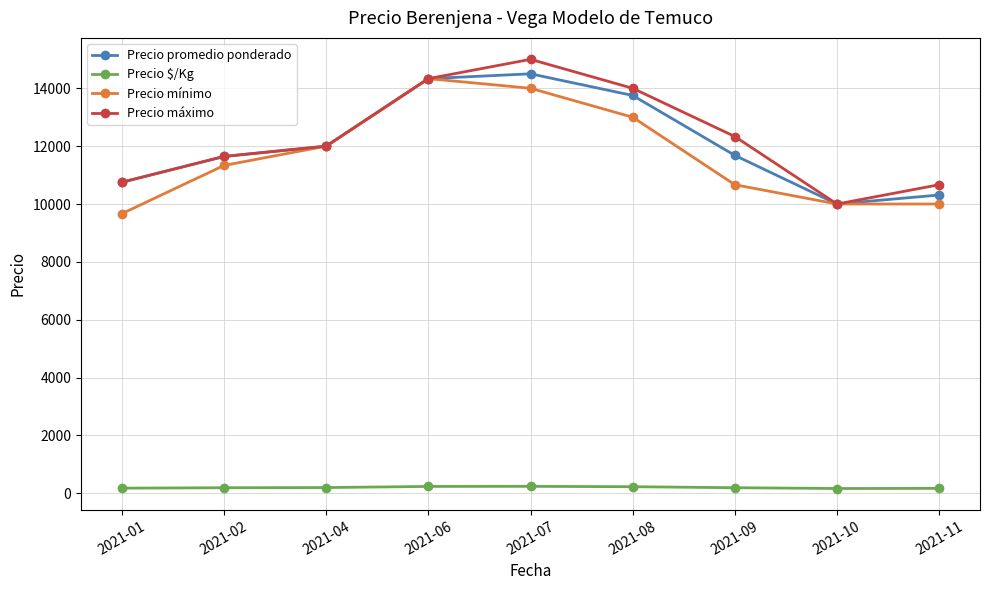

Which series has the largest range (max minus min)?

Precio máximo